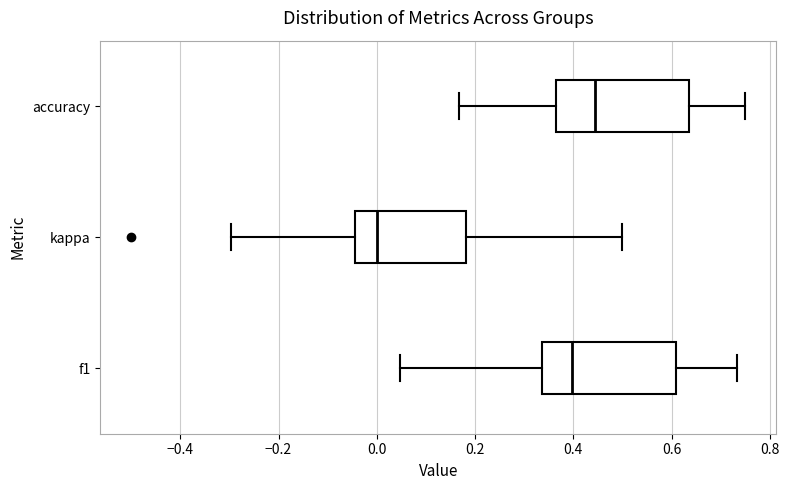

Reading bottom to top, transcribe this box plot: for each box, give where its median line is, the range the box spans, and where its two whiskers end, as read against the x-axis. The values are not printed on the chart, so give them approximately, as read against the axis.

f1: median 0.40, box 0.34 to 0.60, whiskers 0.04 to 0.74
kappa: median 0.00, box -0.04 to 0.18, whiskers -0.30 to 0.50
accuracy: median 0.44, box 0.36 to 0.64, whiskers 0.16 to 0.76